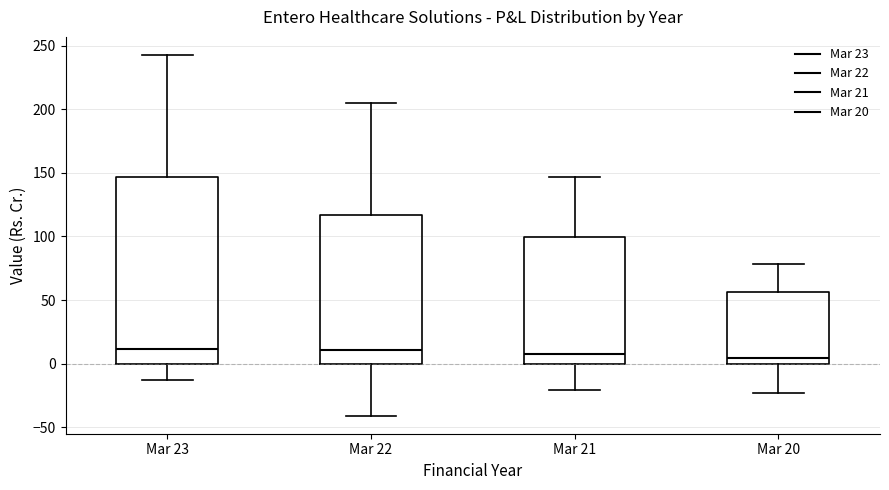

Where is the upper edge of the box for Mar 22 on the y-axis? The values are not printed on the chart, so give them approximately, as read against the axis.

115